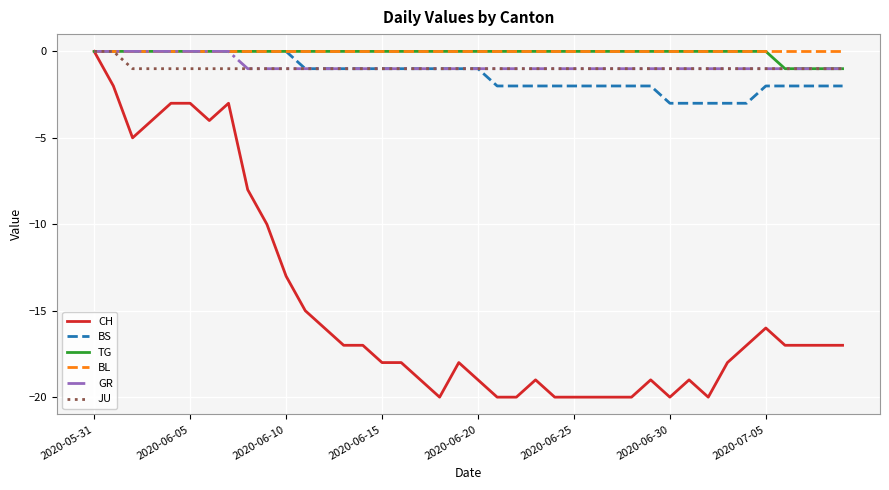

What is the smallest value displayed?

-20